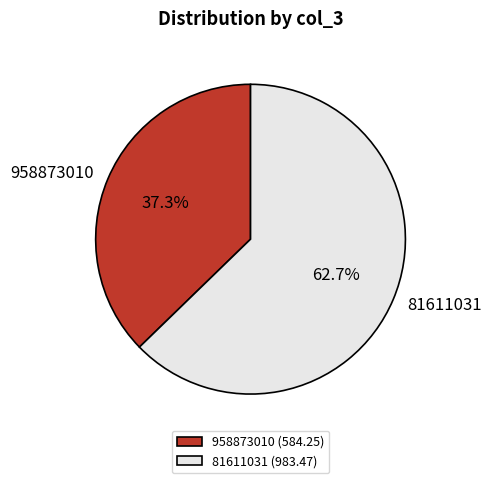

What percentage is the 81611031 slice, to the nearest percent?

63%